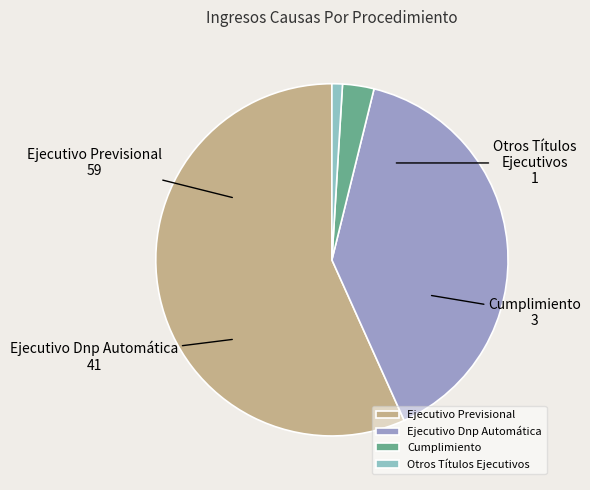

Between Ejecutivo Previsional and Cumplimiento, which is larger?

Ejecutivo Previsional